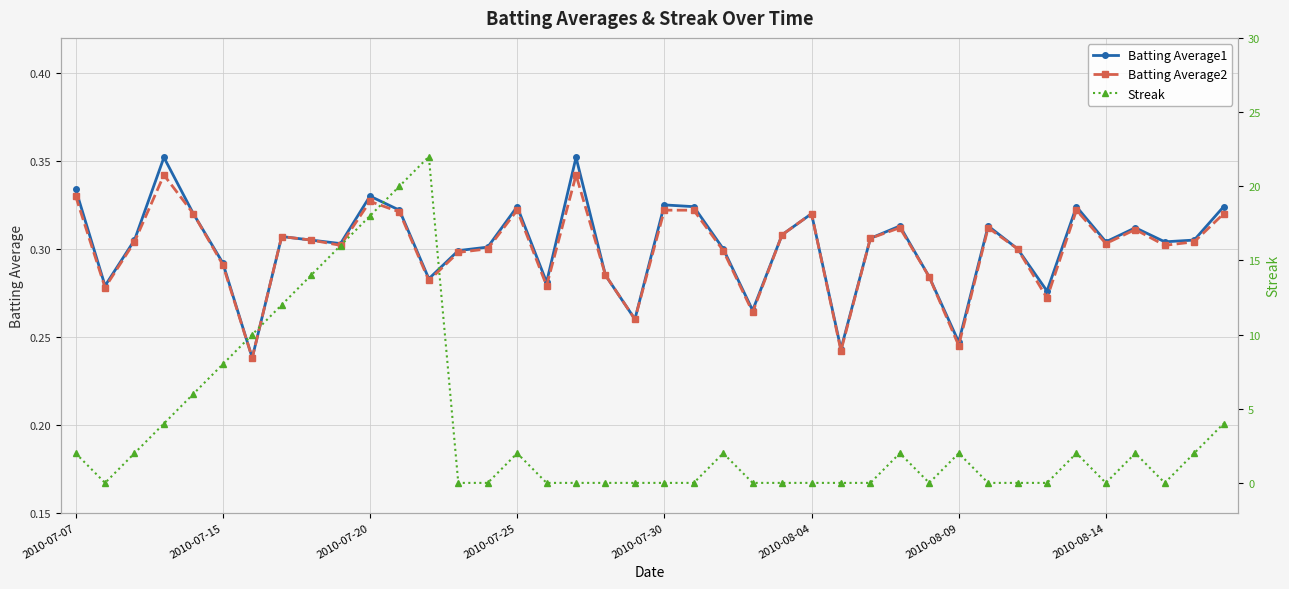

What are all the series names shown in the legend?

Batting Average1, Batting Average2, Streak